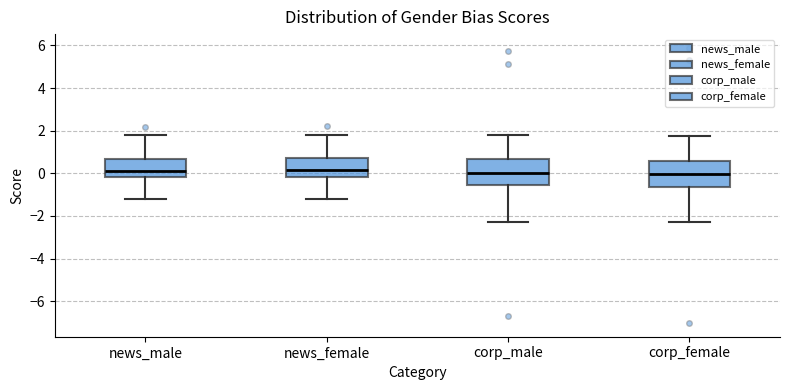

Where does the upper whisker of the box for corp_female end on the y-axis? The values are not printed on the chart, so give them approximately, as read against the axis.

1.8